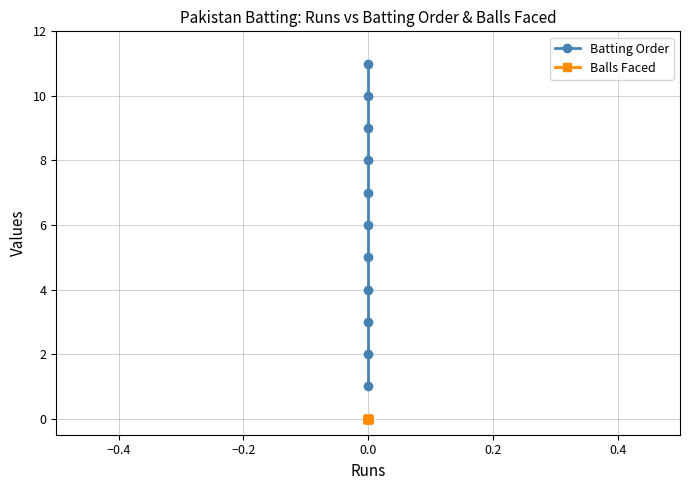

Reading left to right, list all the values displayed in this chart.

Batting Order: 1	2	3	4	5	6	7	8	9	10	11
Balls Faced: 0	0	0	0	0	0	0	0	0	0	0